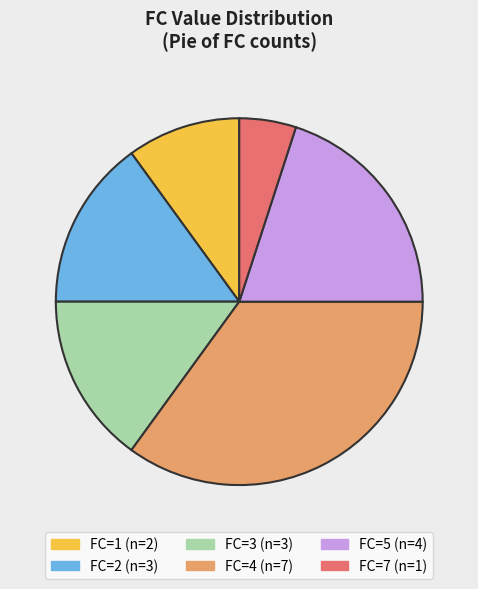

Combined, do FC=7 (n=1) and FC=1 (n=2) account for over 50%?

No